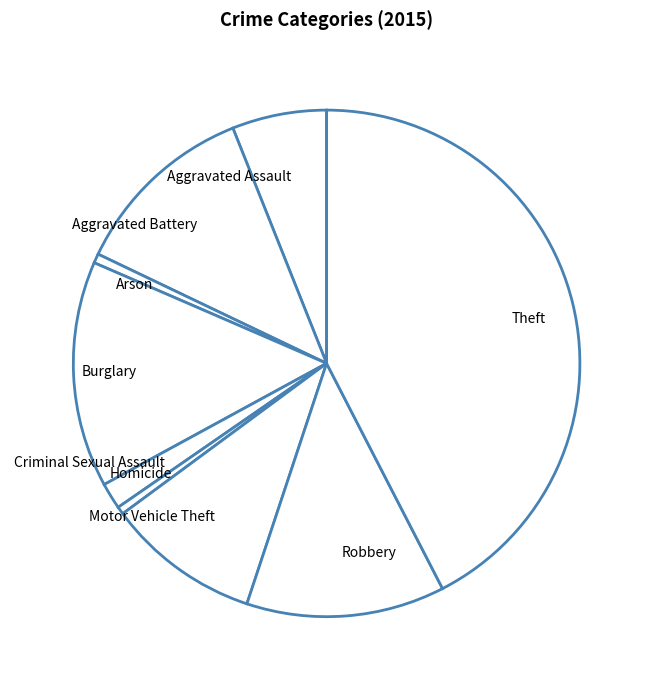

Is there any slice that represents more than half of the pie?

No